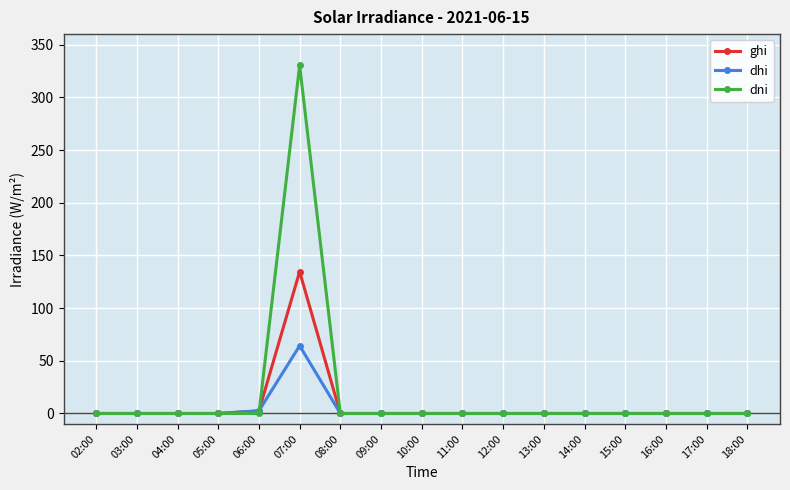

Does the chart have visible grid lines?

Yes